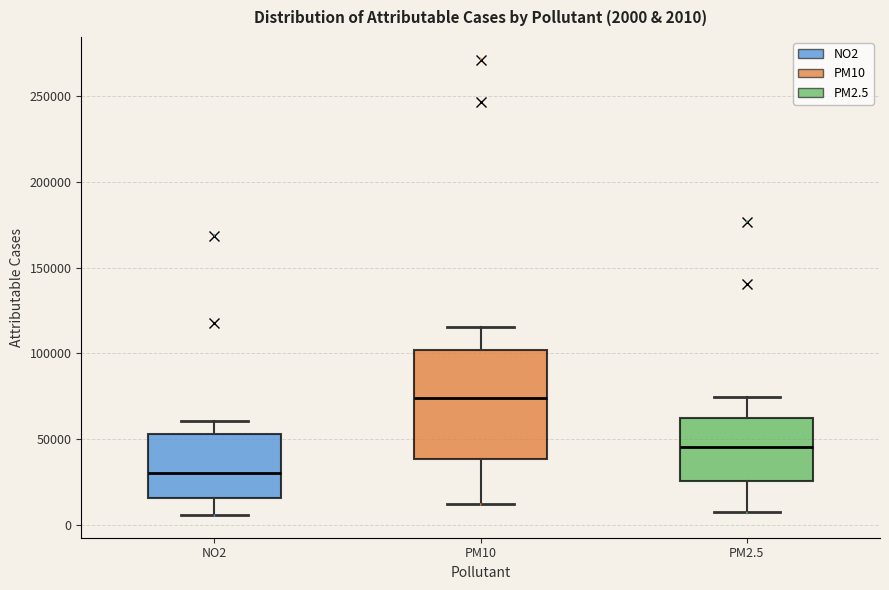

Which box has the lowest median line?

NO2